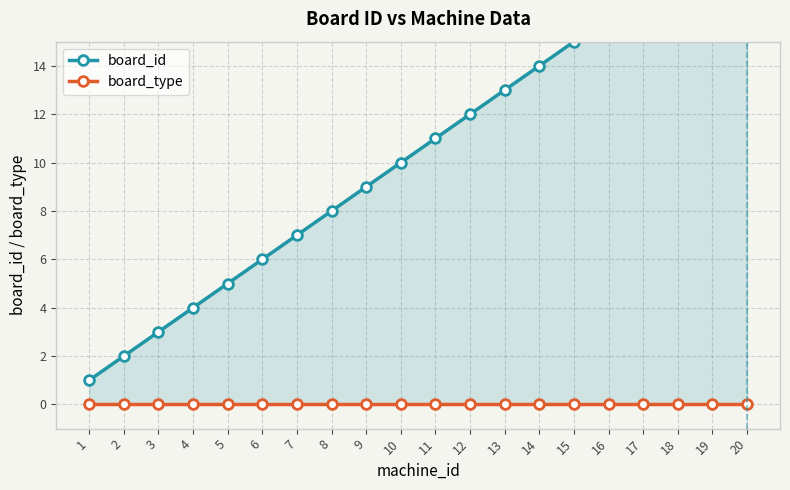

Reading left to right, what are all the values shown in this chart?

board_id: 1=1	2=2	3=3	4=4	5=5	6=6	7=7	8=8	9=9	10=10	11=11	12=12	13=13	14=14	15=15	16=16	17=17	18=18	19=19	20=20
board_type: 1=0	2=0	3=0	4=0	5=0	6=0	7=0	8=0	9=0	10=0	11=0	12=0	13=0	14=0	15=0	16=0	17=0	18=0	19=0	20=0